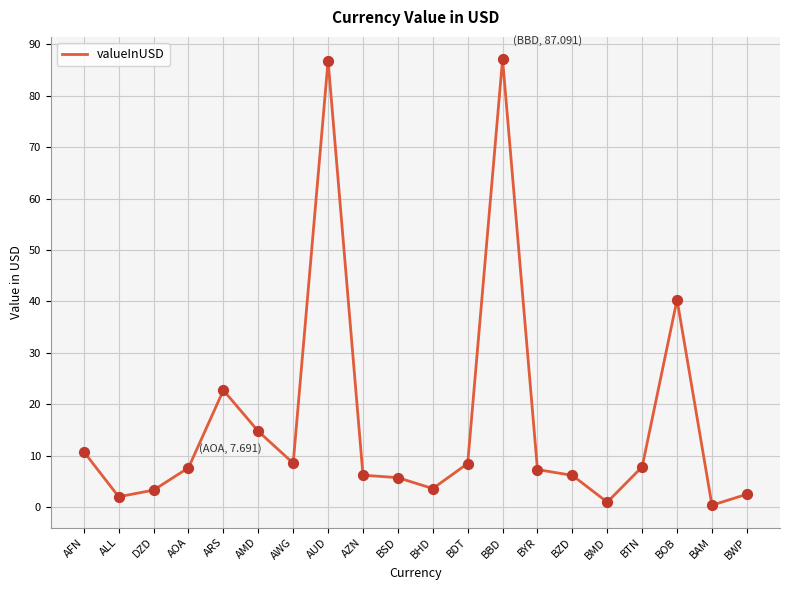

Which has a higher value, BAM or BBD?

BBD